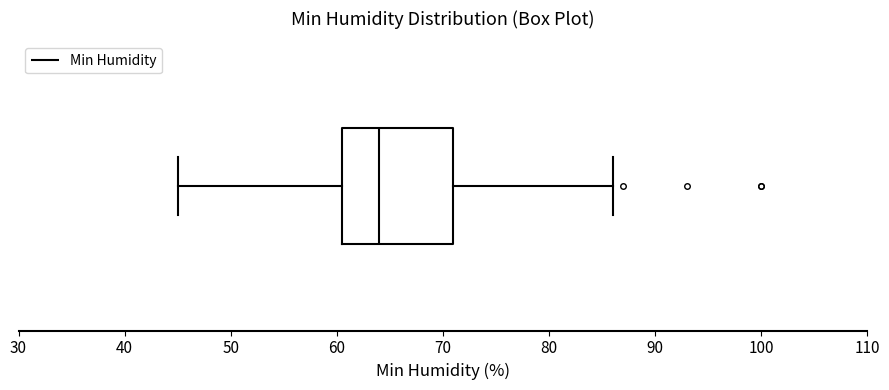

Read this box plot against the x-axis: the position of the median line, the range covered by the box, and the ends of both whiskers. The values are not printed on the chart, so give them approximately, as read against the axis.

median 64, box 61 to 71, whiskers 45 to 86